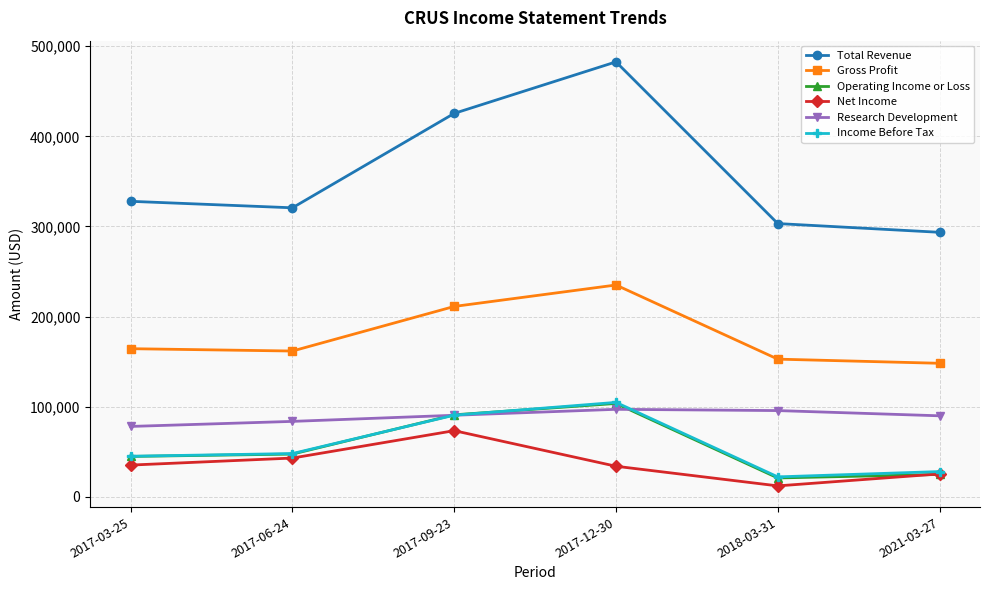

True or false: Net Income has more than 2 points higher than both neighbors.

False